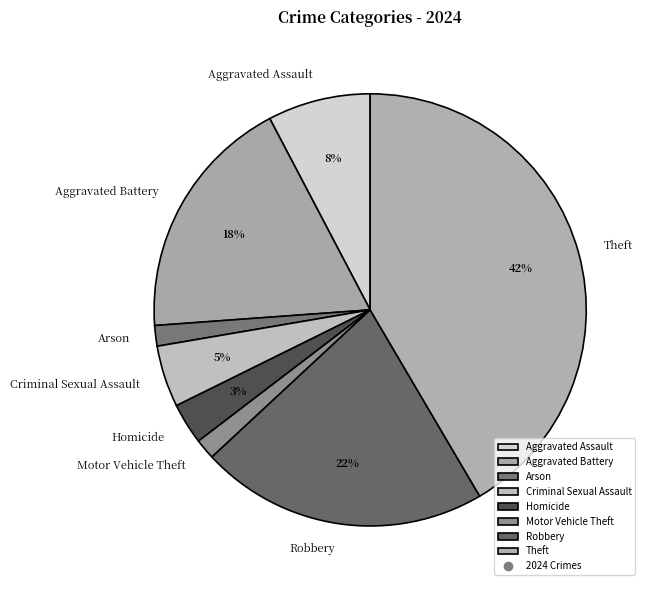

How many segments does this pie chart have?

8